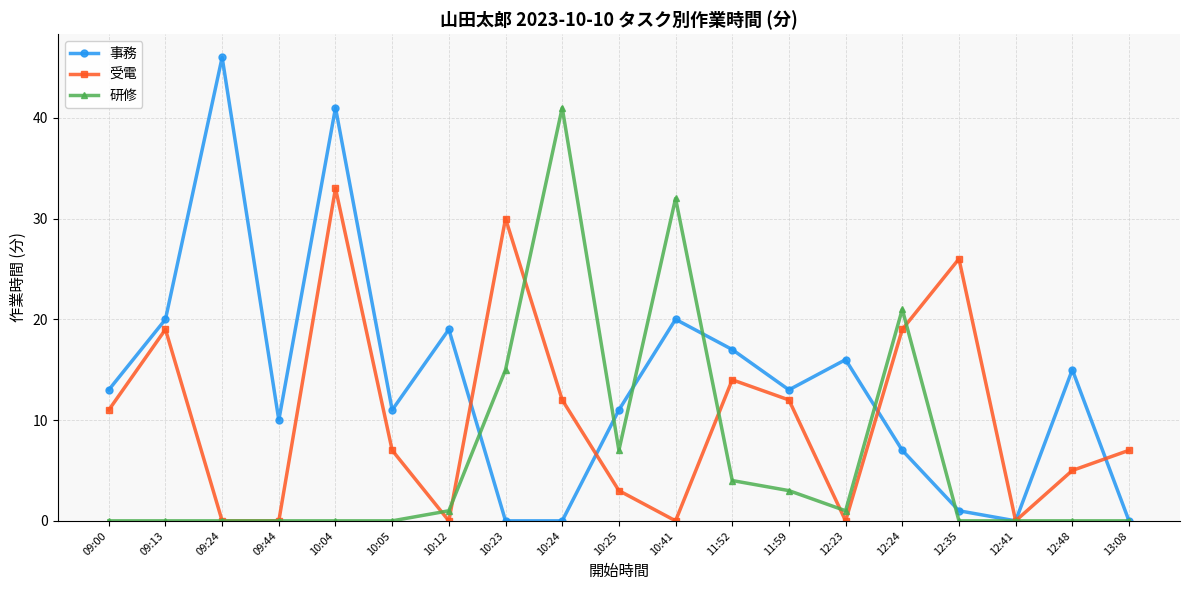

Which series has the largest range (max minus min)?

事務